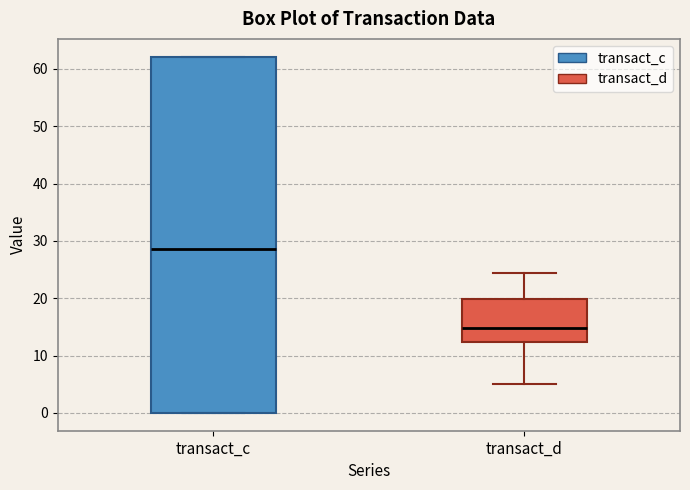

Where is the upper edge of the box for transact_c on the y-axis? The values are not printed on the chart, so give them approximately, as read against the axis.

62